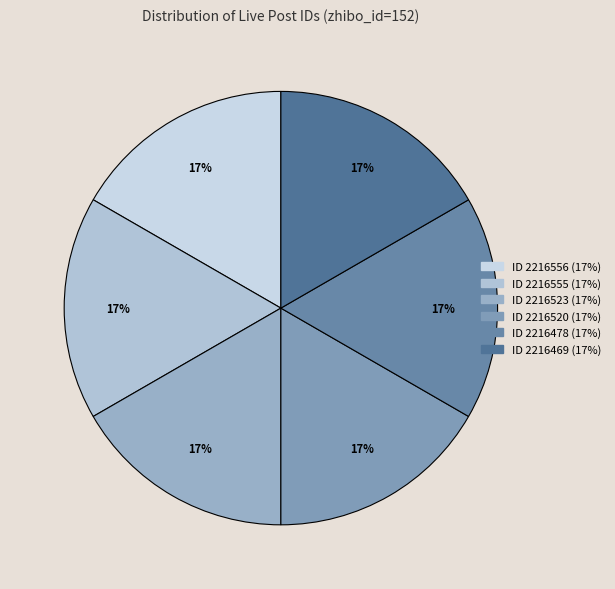

How many slices are in this pie chart?

6